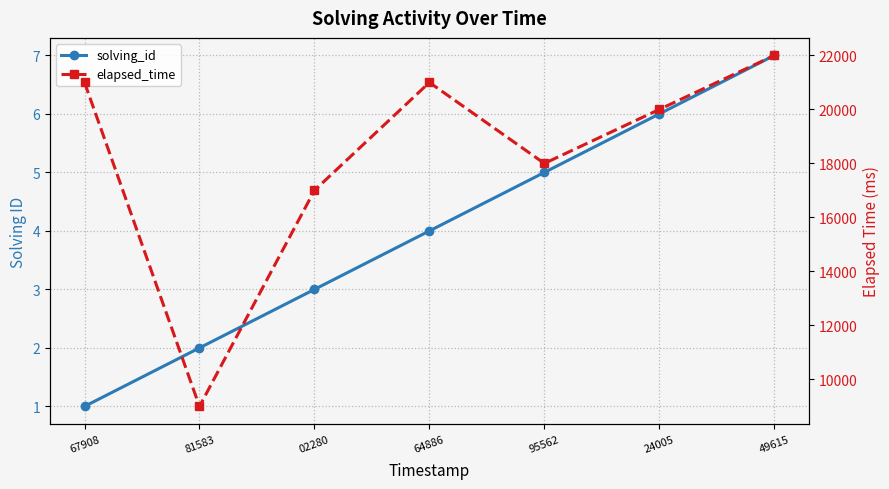

Reading left to right, what are all the values shown in this chart?

solving_id: 67908=1	81583=2	02280=3	64886=4	95562=5	24005=6	49615=7
elapsed_time: 67908=21000	81583=9000	02280=17000	64886=21000	95562=18000	24005=20000	49615=22000